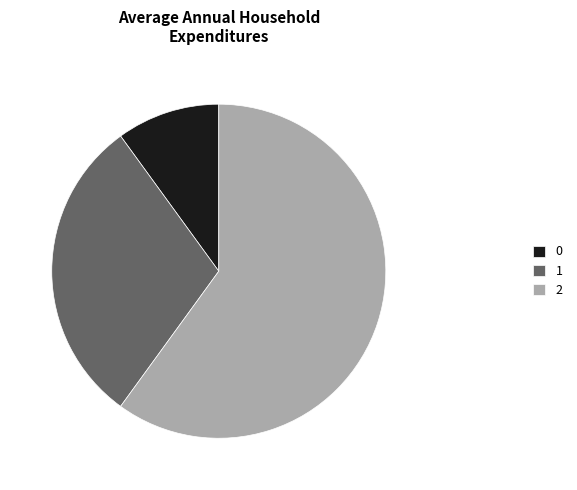

Is the sum of 0 and 1 greater than half?

No